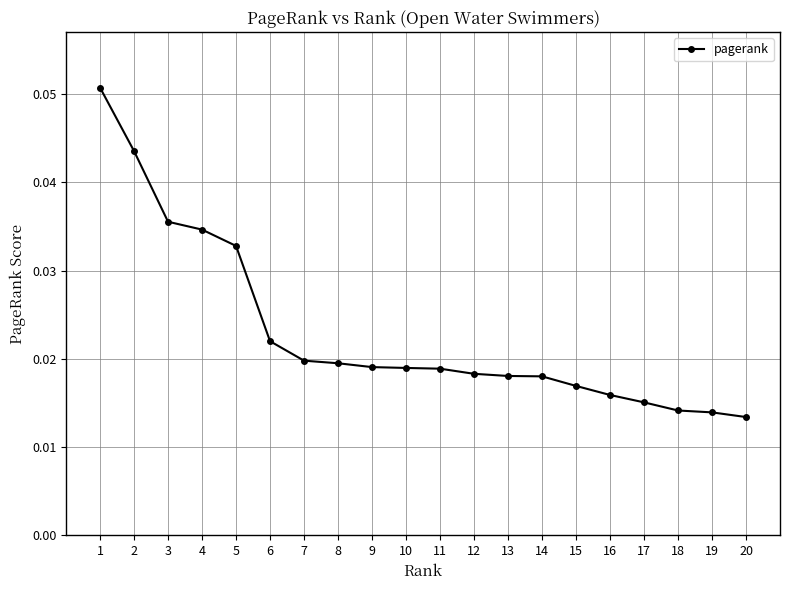

Does the chart have visible grid lines?

Yes